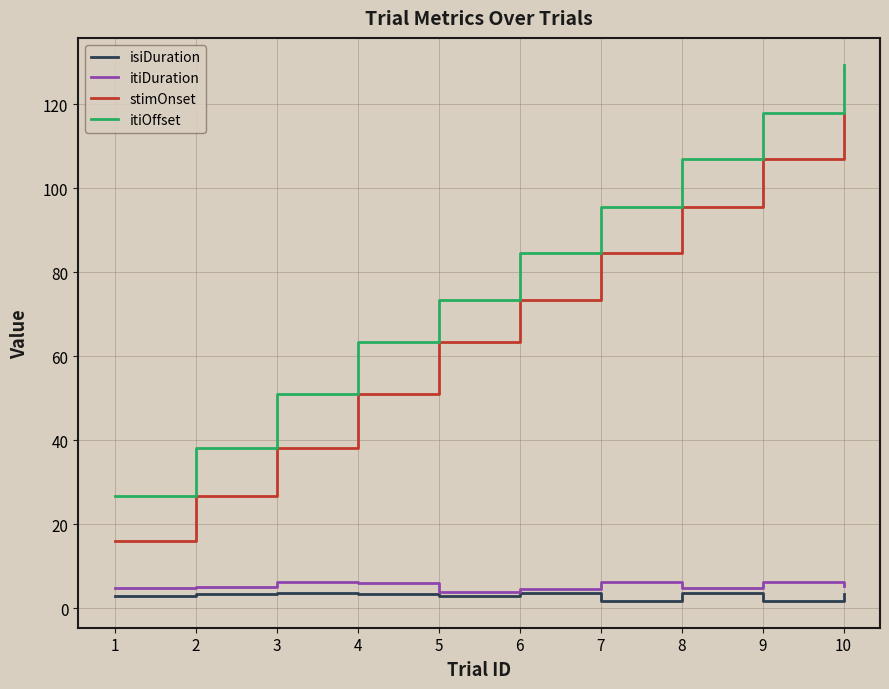

How many lines are shown in the chart?

4